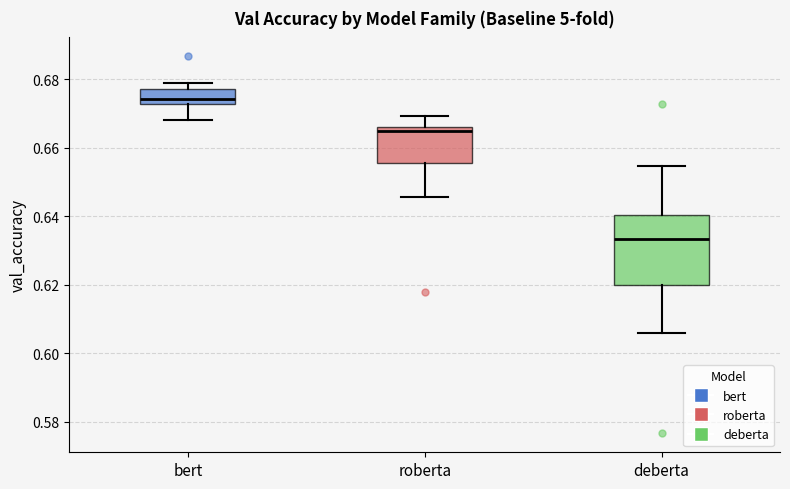

Where does the median line of the box for bert sit on the y-axis? The values are not printed on the chart, so give them approximately, as read against the axis.

0.674